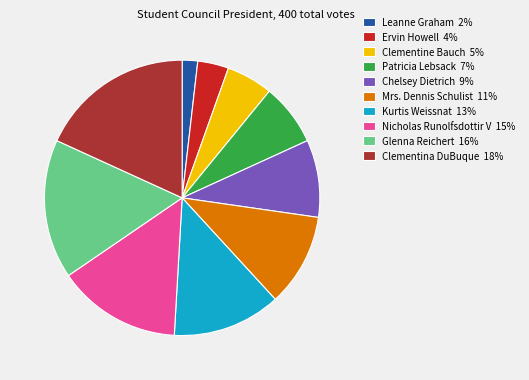

True or false: Clementina DuBuque 18% accounts for 30% of the total.

False